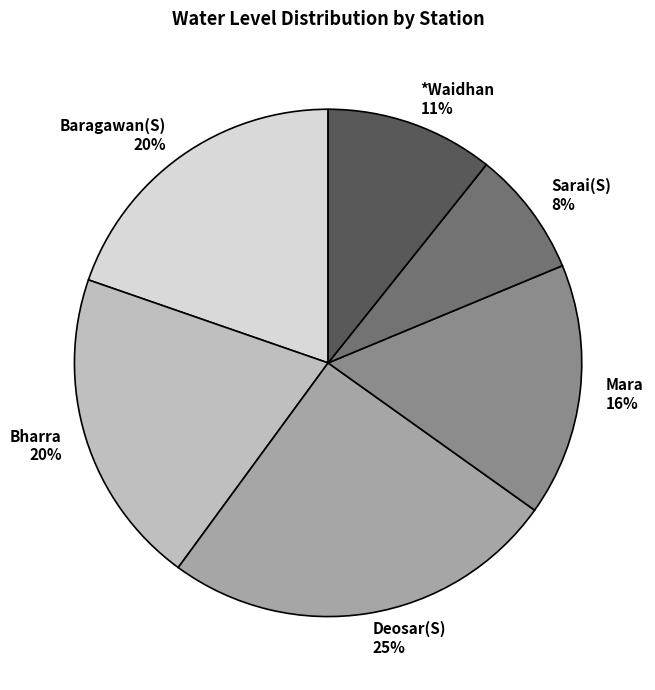

Is it true that *Waidhan is 1% of the pie?

False